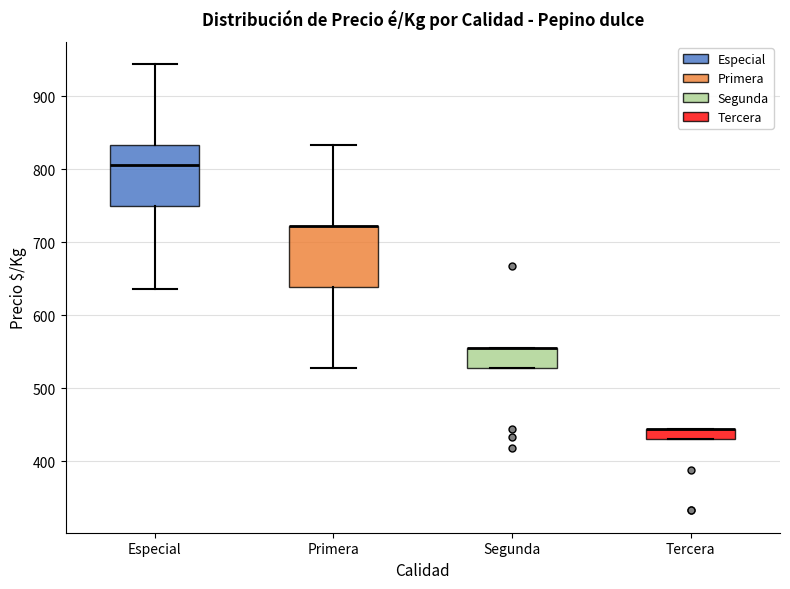

Where does the upper whisker of the box for Primera end on the y-axis? The values are not printed on the chart, so give them approximately, as read against the axis.

830